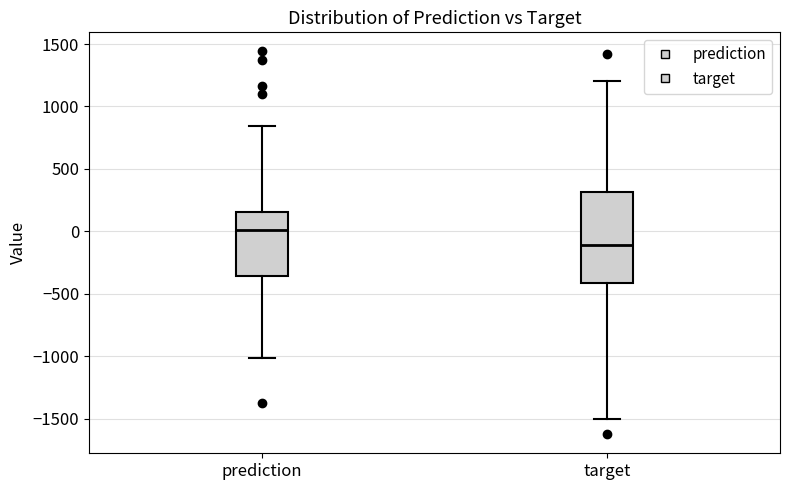

Comparing the boxes themselves (not the whiskers), which one is the tallest?

target